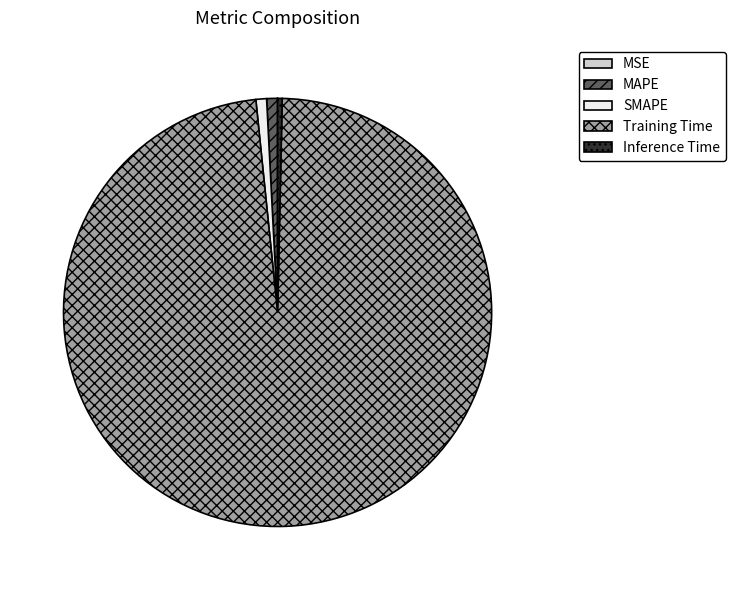

What is the largest slice in the pie chart?

Training Time